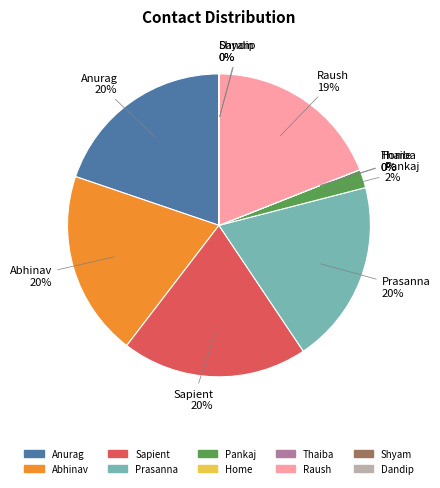

Between Anurag and Raush, which is larger?

Anurag